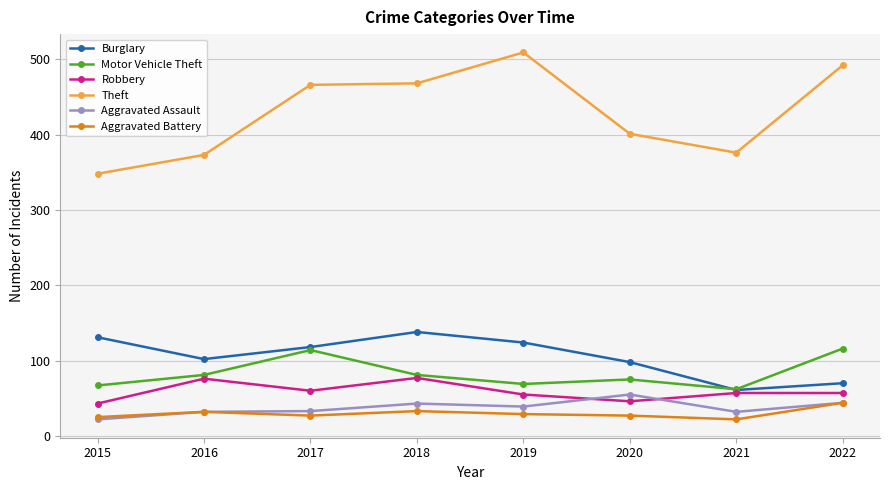

The Aggravated Battery series shows 66 at 2022. True or false?

False